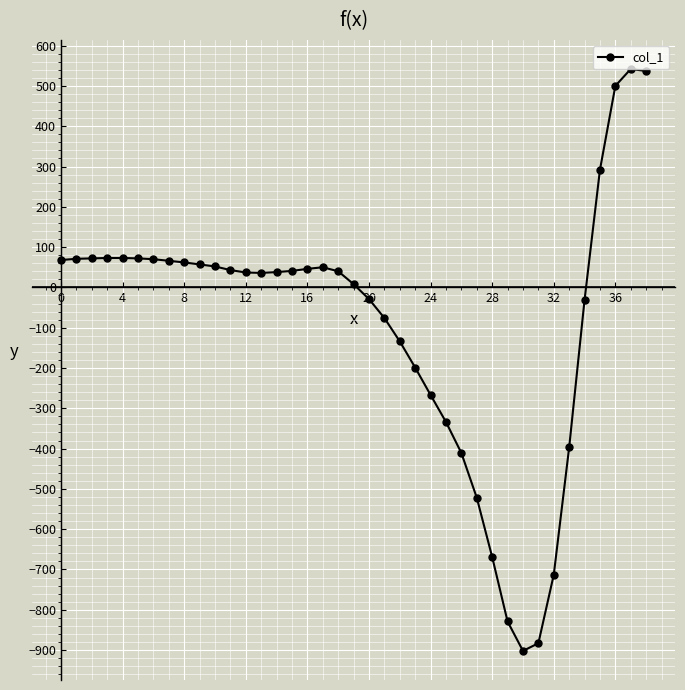

What is the difference between the maximum and minimum values?

1444